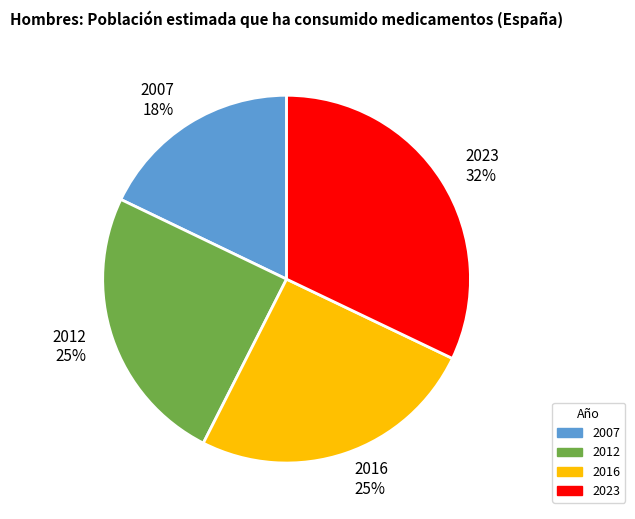

Is it true that 2023 is 32% of the pie?

True